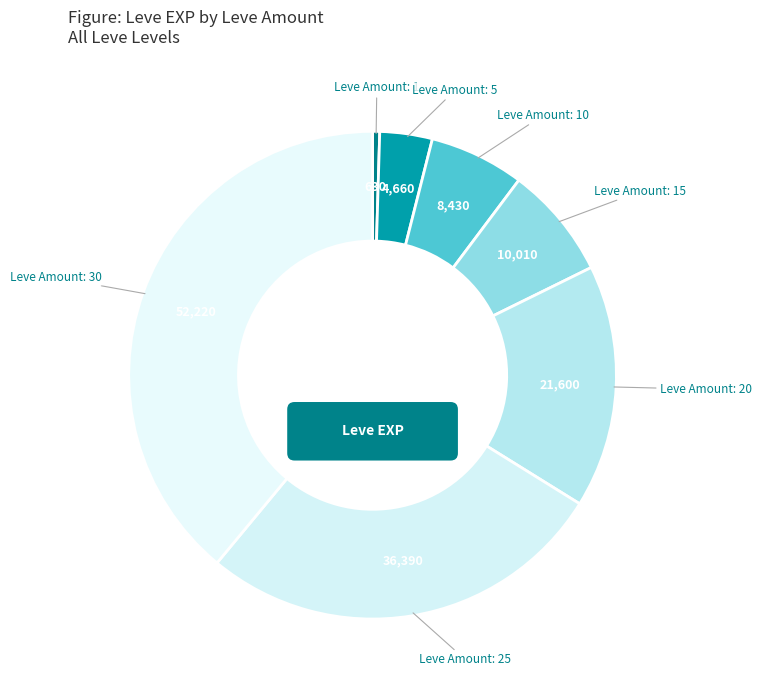

To the nearest percent, what is the difference between the 5 and 1 slice percentages?

3%